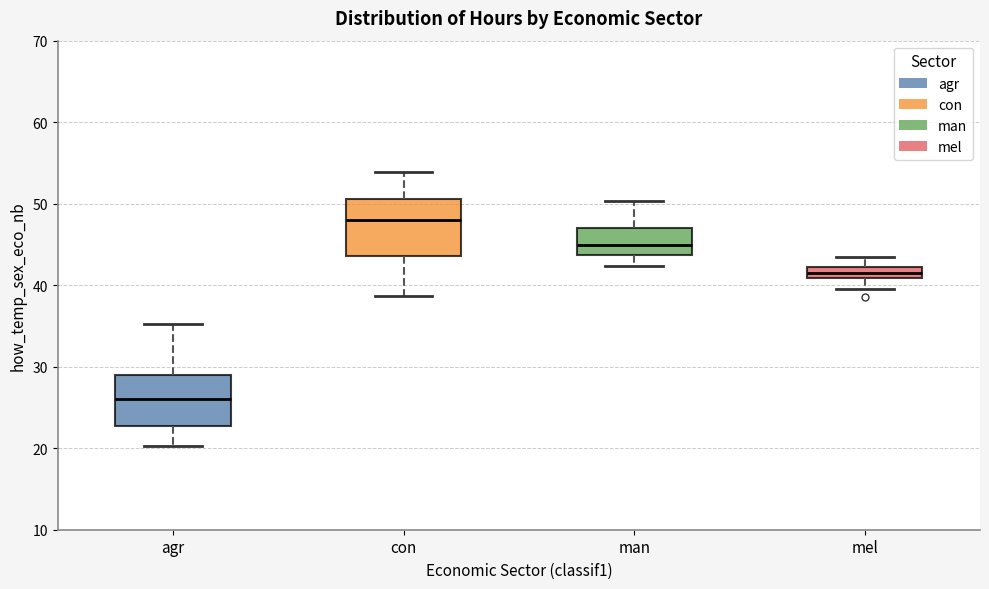

Which box's median line is the lowest?

agr